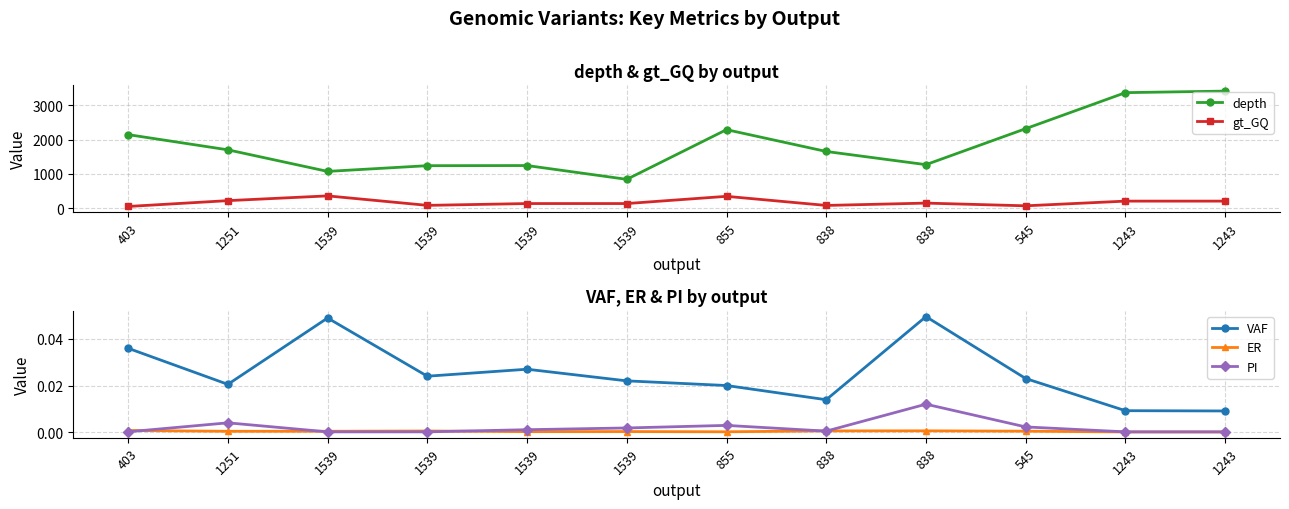

What is the maximum value shown in the chart?

3419.0